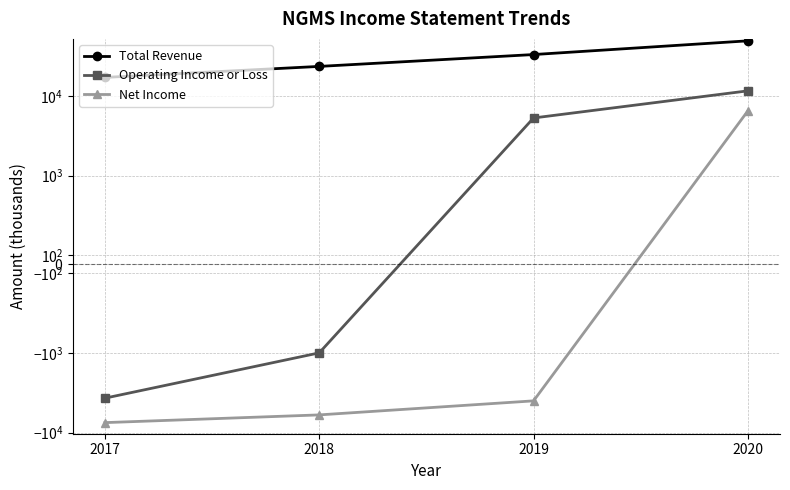

At which label does Operating Income or Loss first exceed 5300?

2020